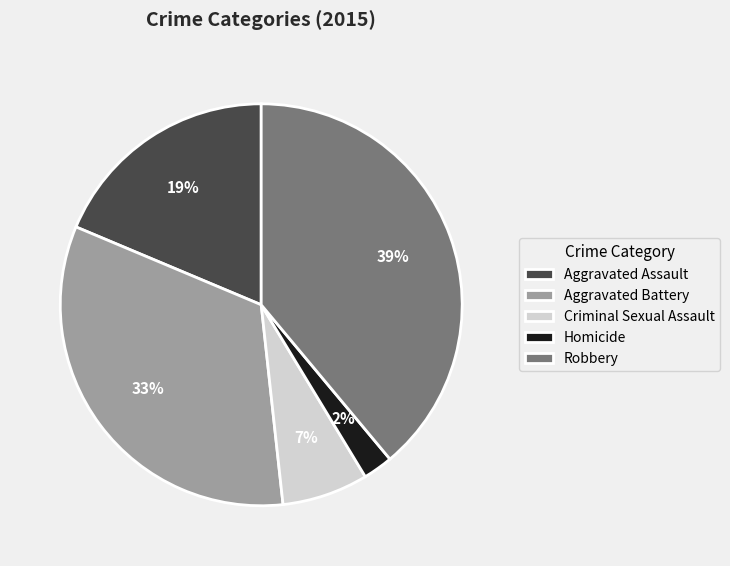

True or false: Robbery accounts for 27% of the total.

False